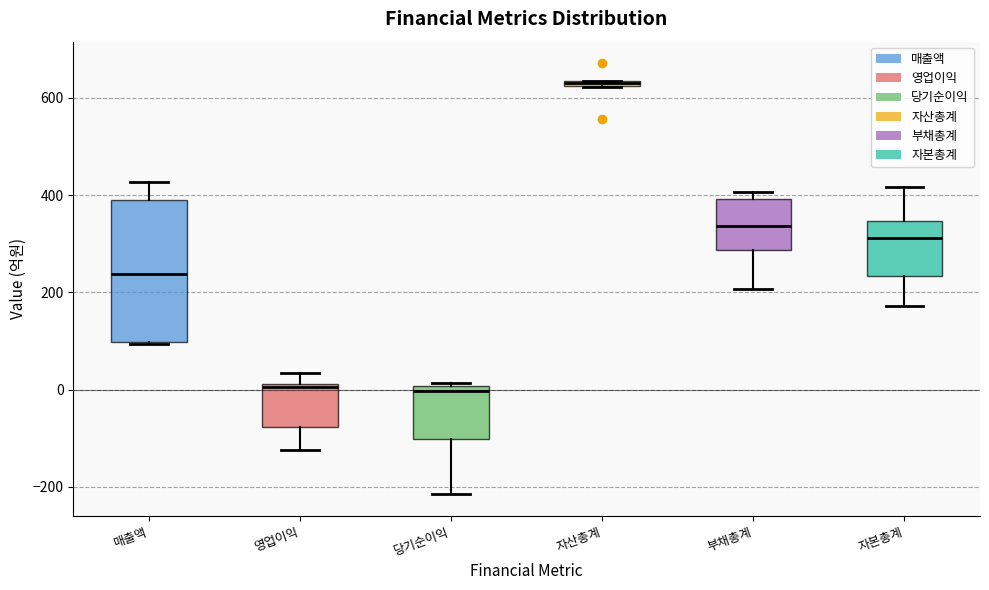

Comparing the boxes themselves (not the whiskers), which one is the tallest?

매출액